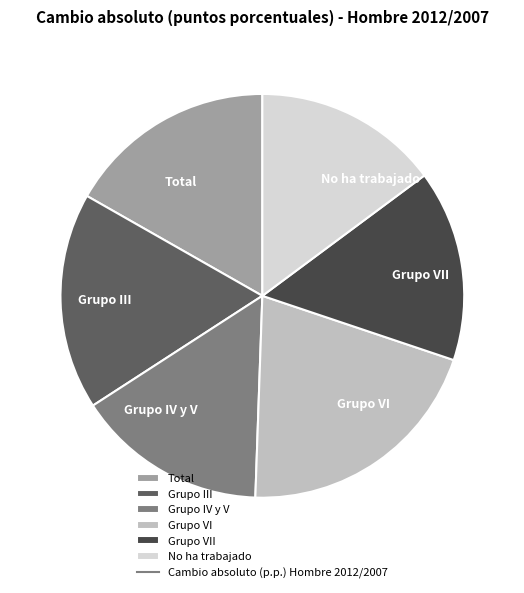

Is there a majority slice in this chart?

No